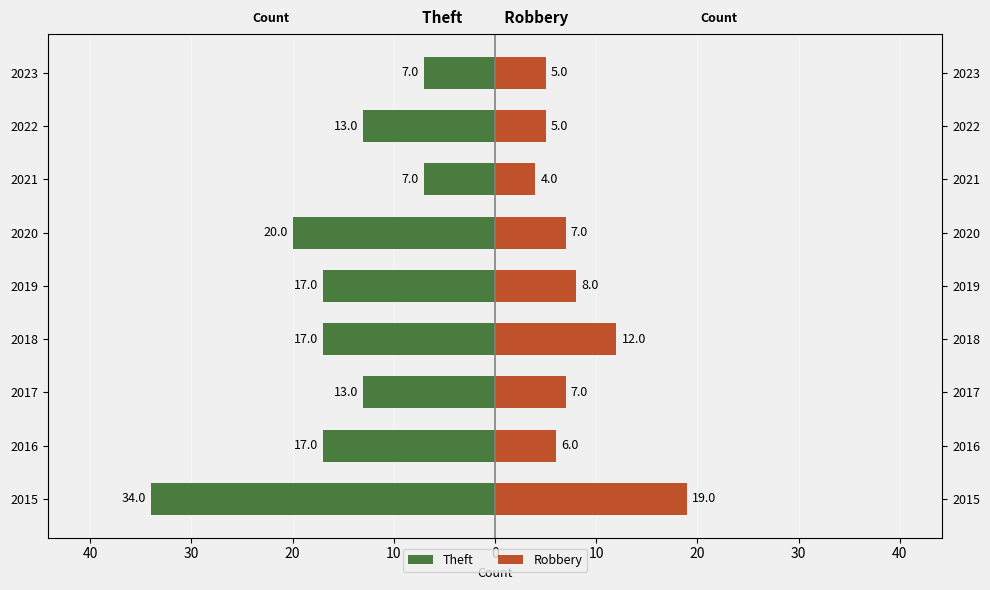

What is the value of the Robbery bar at the 1st from the left?

19